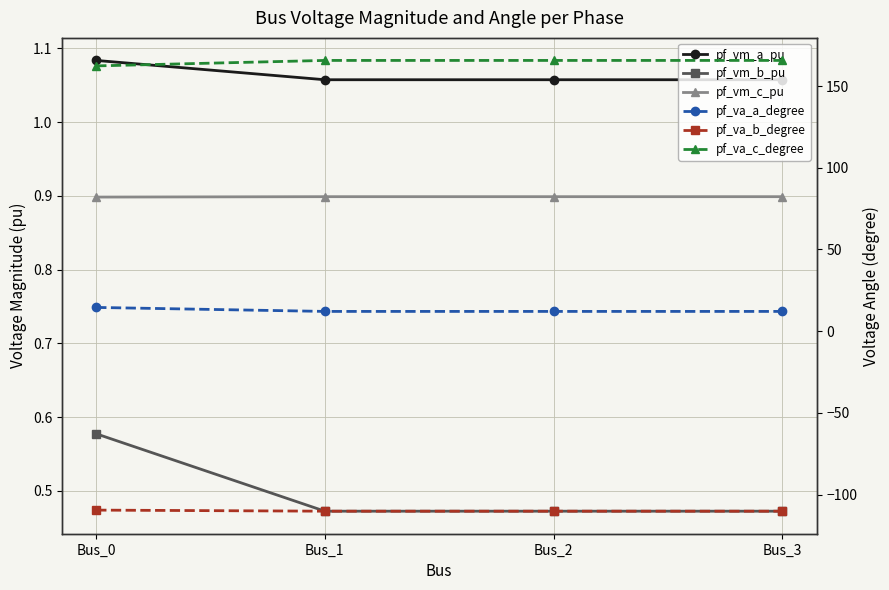

Reading left to right, extract all data points from this chart.

pf_vm_a_pu: Bus_0=1.1	Bus_1=1.1	Bus_2=1.1	Bus_3=1.1
pf_vm_b_pu: Bus_0=0.6	Bus_1=0.5	Bus_2=0.5	Bus_3=0.5
pf_vm_c_pu: Bus_0=0.9	Bus_1=0.9	Bus_2=0.9	Bus_3=0.9
pf_va_a_degree: Bus_0=14.5	Bus_1=12.1	Bus_2=12.1	Bus_3=12.1
pf_va_b_degree: Bus_0=-109.5	Bus_1=-110.2	Bus_2=-110.2	Bus_3=-110.2
pf_va_c_degree: Bus_0=162.4	Bus_1=165.7	Bus_2=165.7	Bus_3=165.7